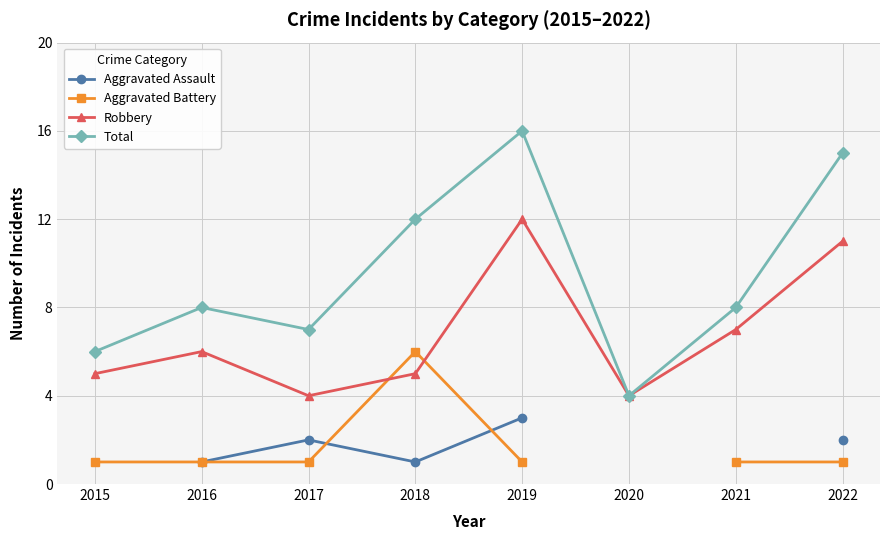

Which category has the lowest value in the Robbery series?

2017